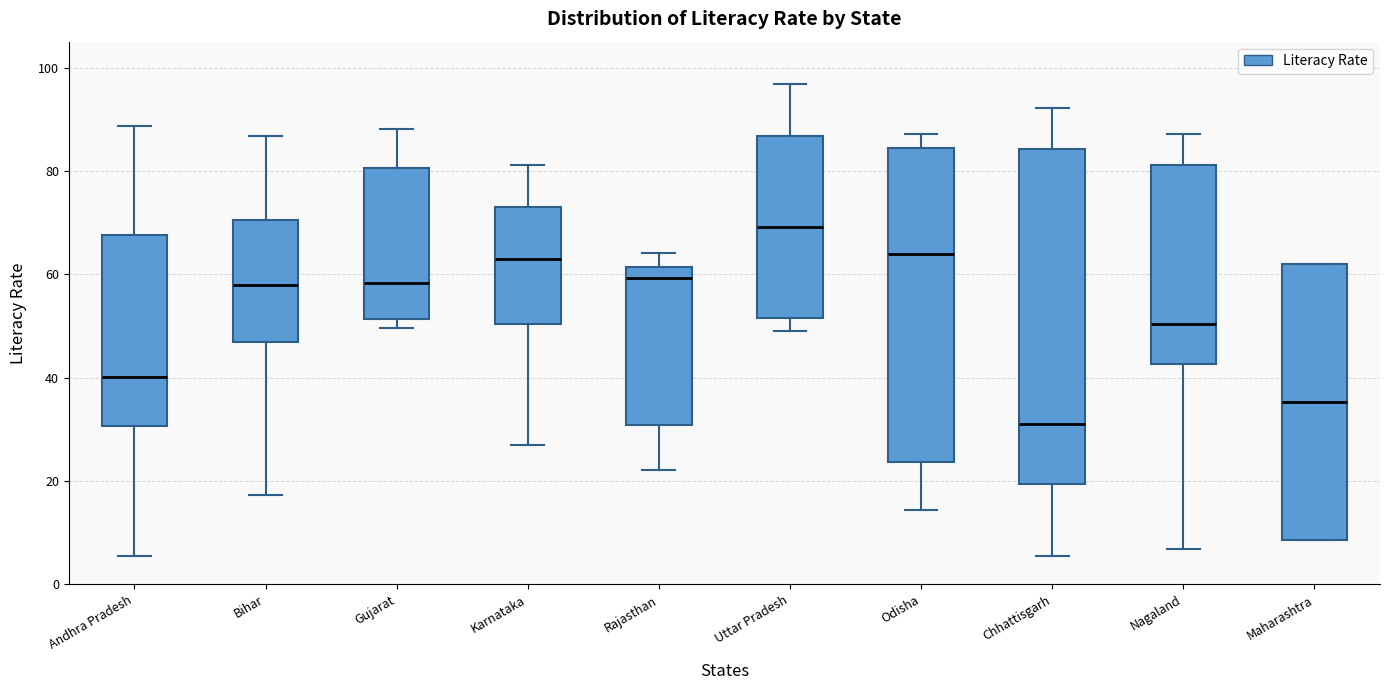

Reading left to right, read every box against the y-axis: the position of its median line, the range the box covers, and the ends of its whiskers. The values are not printed on the chart, so give them approximately, as read against the axis.

Andhra Pradesh: median 40, box 30 to 68, whiskers 6 to 88
Bihar: median 58, box 46 to 70, whiskers 18 to 86
Gujarat: median 58, box 52 to 80, whiskers 50 to 88
Karnataka: median 64, box 50 to 74, whiskers 26 to 82
Rajasthan: median 60, box 30 to 62, whiskers 22 to 64
Uttar Pradesh: median 70, box 52 to 86, whiskers 50 to 96
Odisha: median 64, box 24 to 84, whiskers 14 to 88
Chhattisgarh: median 32, box 20 to 84, whiskers 6 to 92
Nagaland: median 50, box 42 to 82, whiskers 6 to 88
Maharashtra: median 36, box 8 to 62, whiskers 8 to 62